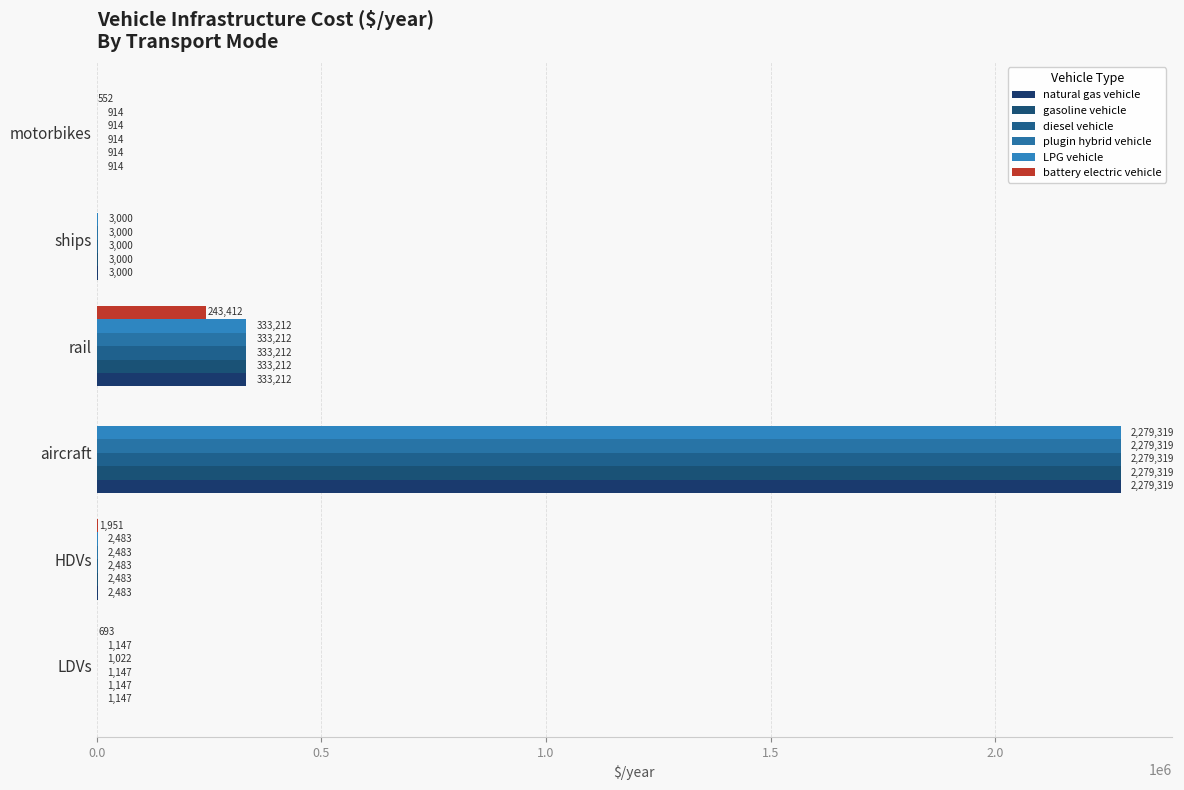

What are all the series names shown in the legend?

natural gas vehicle, gasoline vehicle, diesel vehicle, plugin hybrid vehicle, LPG vehicle, battery electric vehicle